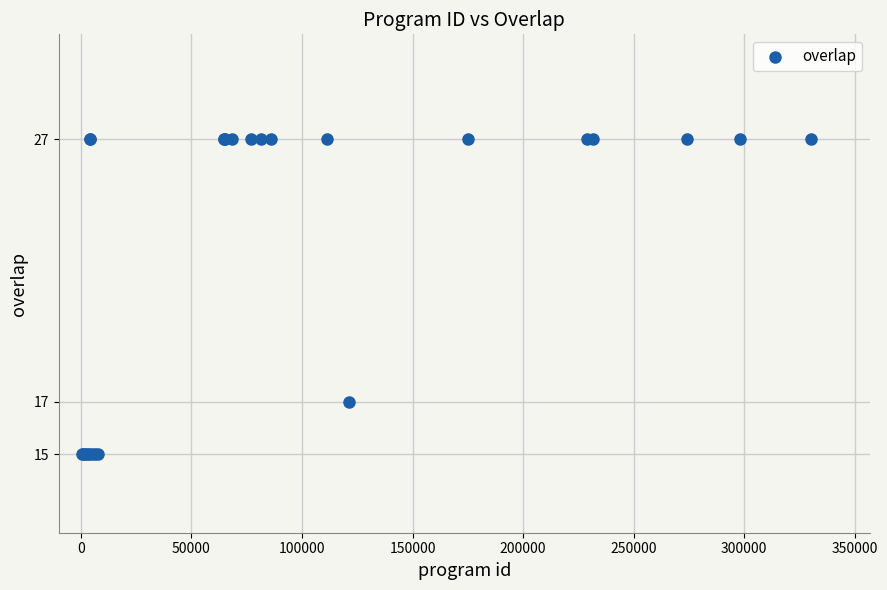

What Y value in the scatter plot is closest to 21?

17